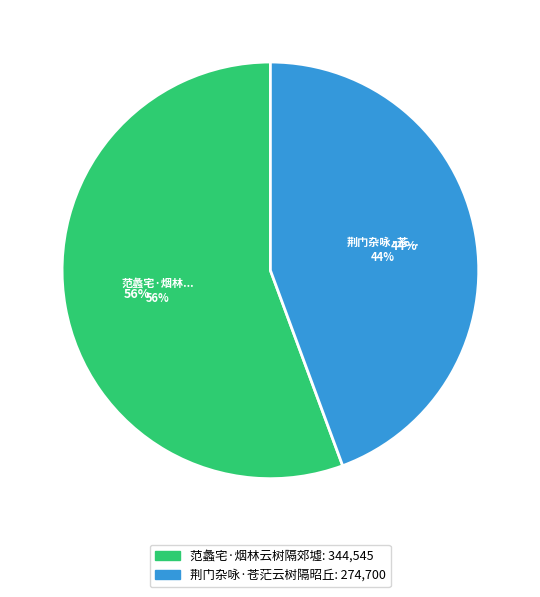

What is the change in value from 范蠡宅·烟林云树隔郊墟 to 荆门杂咏·苍茫云树隔昭丘?

-69845